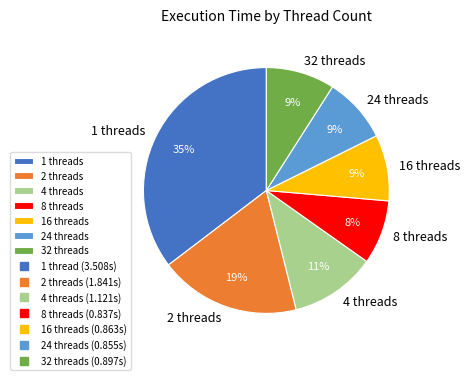

Does any single category account for the majority?

No